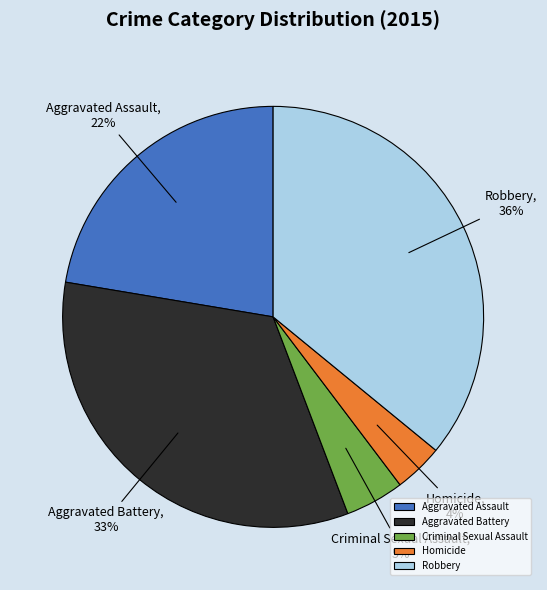

To the nearest percent, what is the average slice percentage?

20%